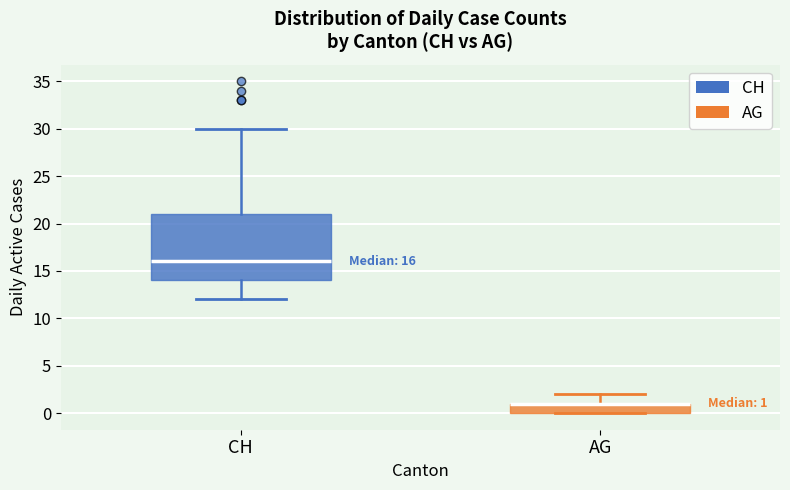

Which box is the tallest, from its lower edge to its upper edge?

CH